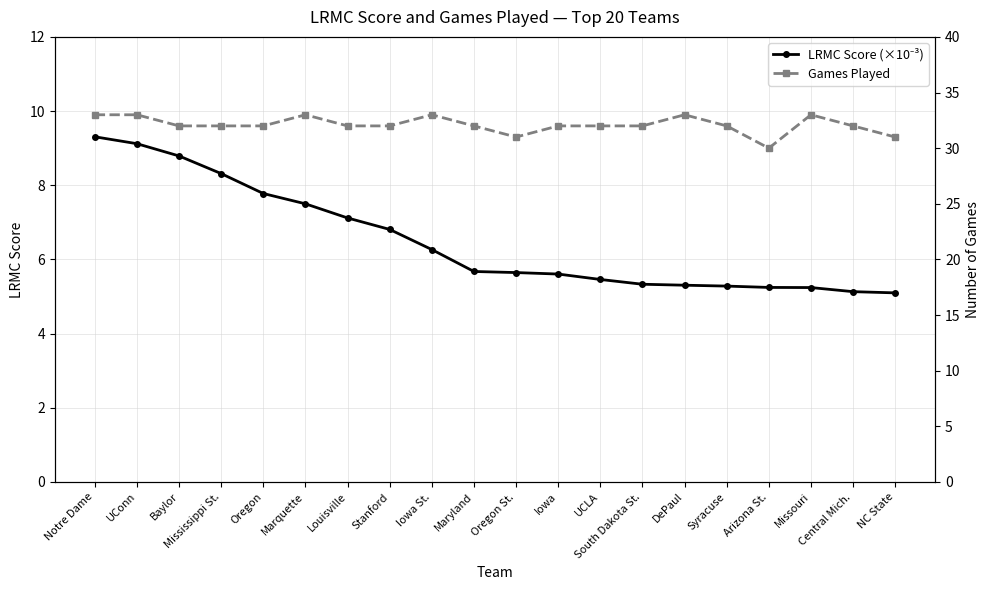

List the labels in order of Games Played value, largest first.

Notre Dame, UConn, Marquette, Iowa St., DePaul, Missouri, Baylor, Mississippi St., Oregon, Louisville, Stanford, Maryland, Iowa, UCLA, South Dakota St., Syracuse, Central Mich., Oregon St., NC State, Arizona St.